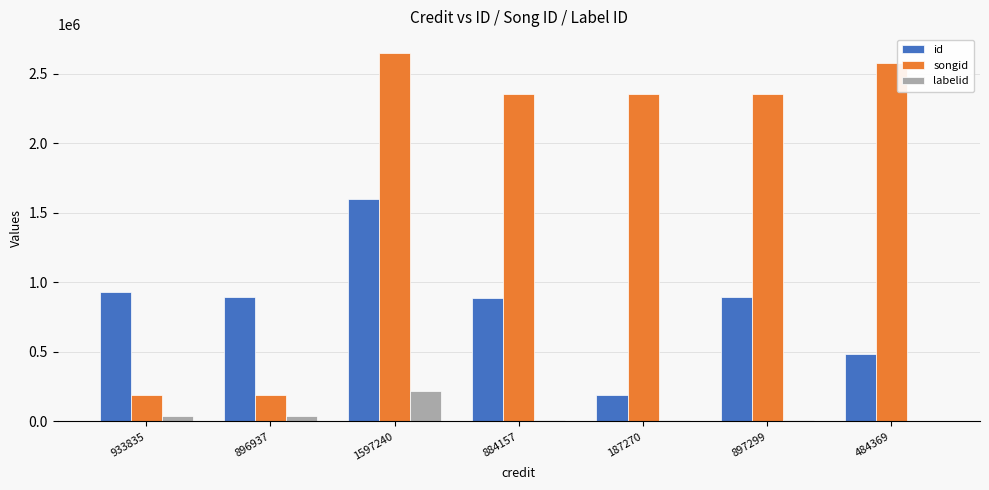

Which series has the largest total across all categories?

songid